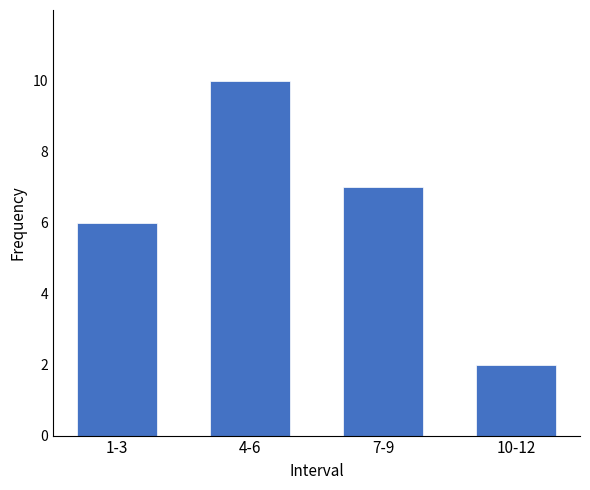

Reading left to right, transcribe all the data shown in this chart.

1-3=6	4-6=10	7-9=7	10-12=2